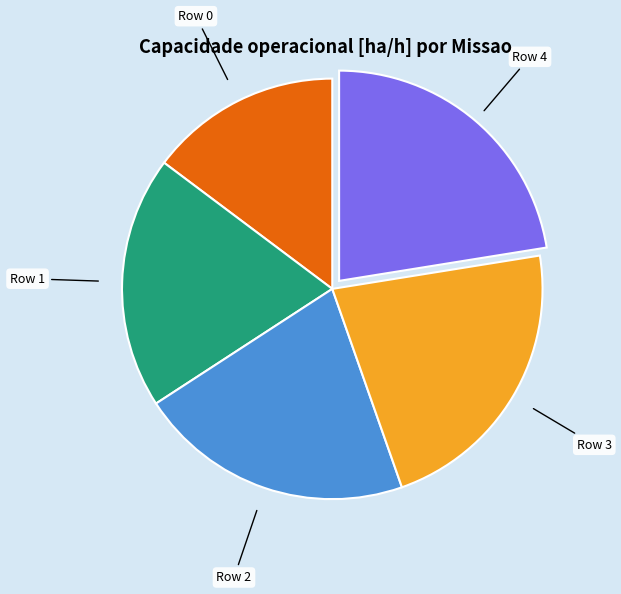

Which has a higher value, Row 4 or Row 2?

Row 4